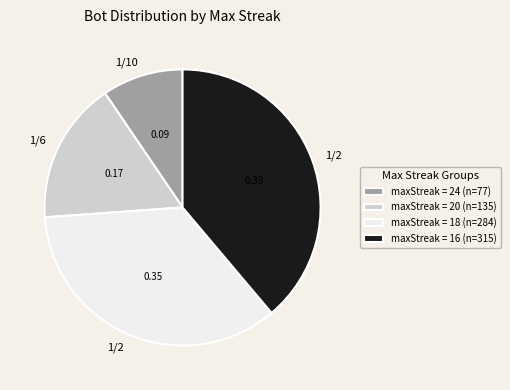

Between maxStreak = 18 (n=284) and maxStreak = 24 (n=77), which is larger?

maxStreak = 18 (n=284)